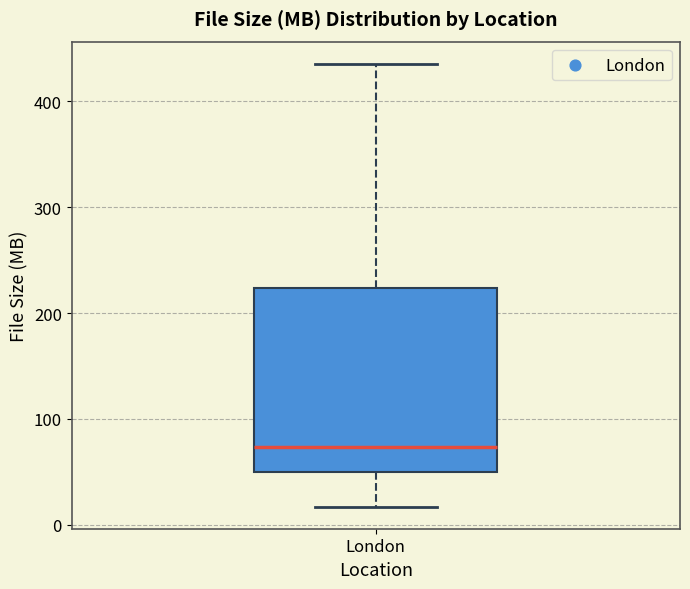

Where does the upper whisker of the box for London end on the y-axis? The values are not printed on the chart, so give them approximately, as read against the axis.

440